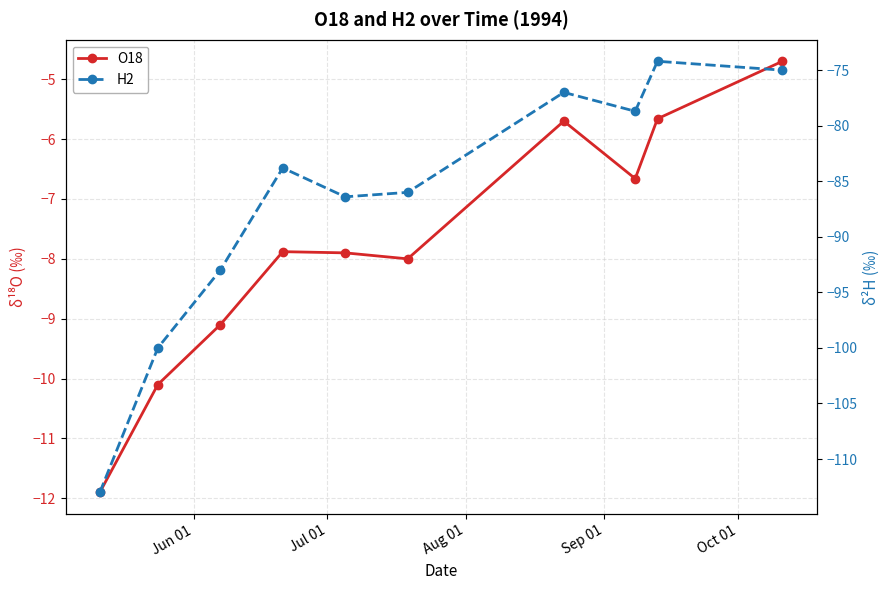

What is the maximum value shown in the chart?

-4.7